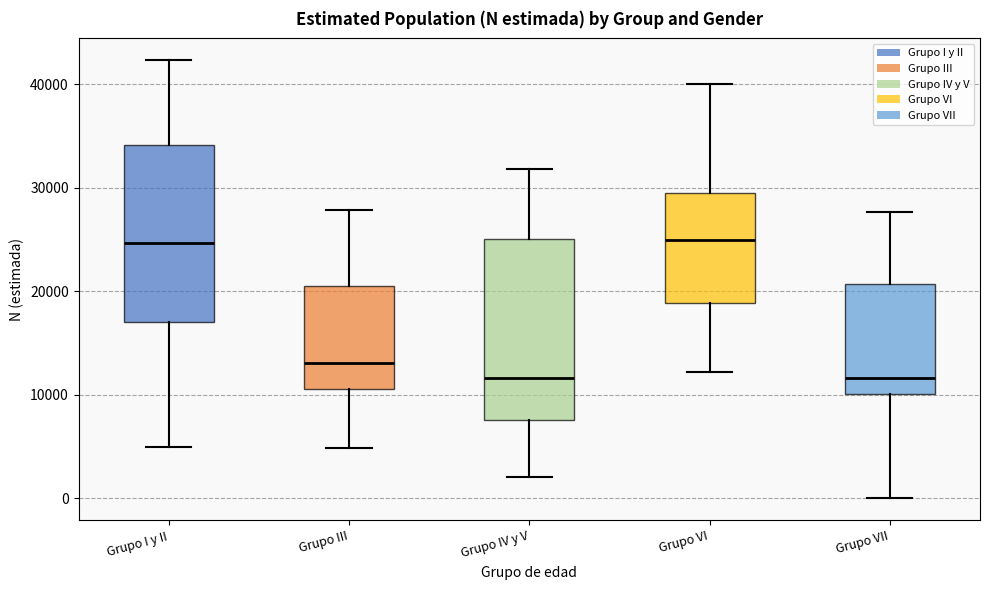

Reading left to right, read every box against the y-axis: the position of its median line, the range the box covers, and the ends of its whiskers. The values are not printed on the chart, so give them approximately, as read against the axis.

Grupo I y II: median 25000, box 17000 to 34000, whiskers 5000 to 42000
Grupo III: median 13000, box 11000 to 21000, whiskers 5000 to 28000
Grupo IV y V: median 12000, box 8000 to 25000, whiskers 2000 to 32000
Grupo VI: median 25000, box 19000 to 30000, whiskers 12000 to 40000
Grupo VII: median 12000, box 10000 to 21000, whiskers 0 to 28000